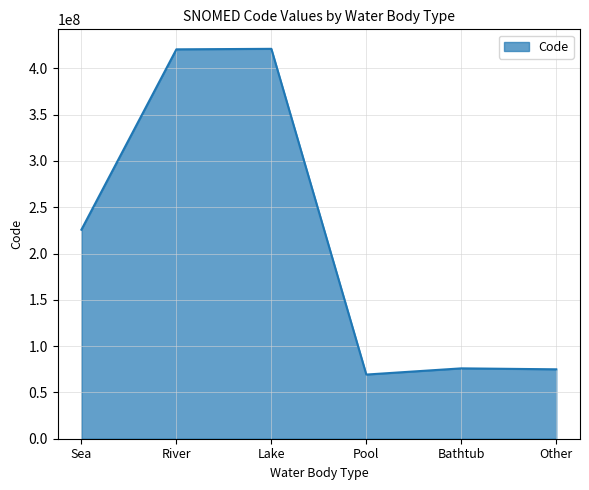

What is the approximate value at Pool, to the nearest 100?

69297000